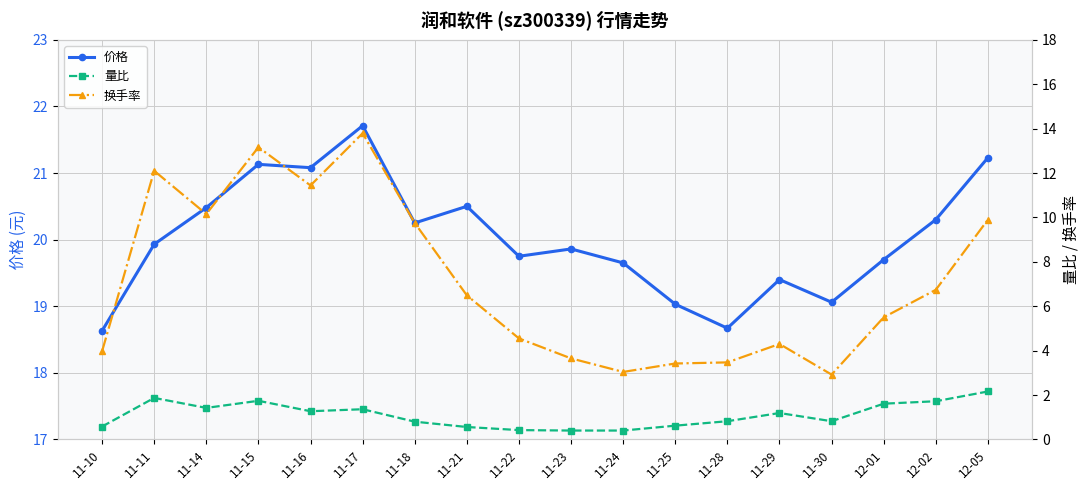

Which series has the largest total across all categories?

价格